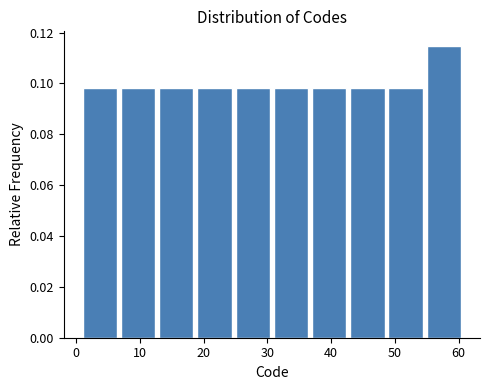

Over which range of the x-axis is the bar tallest?

55 to 61